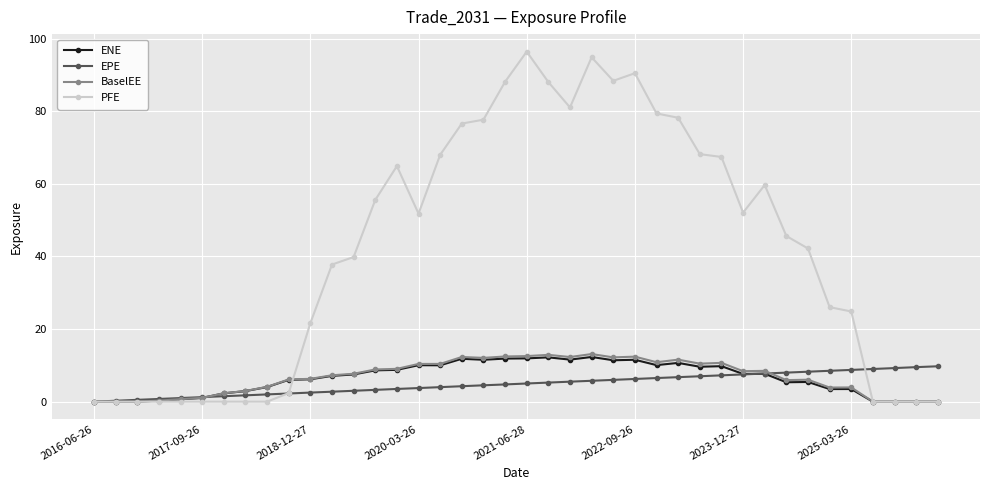

Which series has the widest spread of values?

PFE